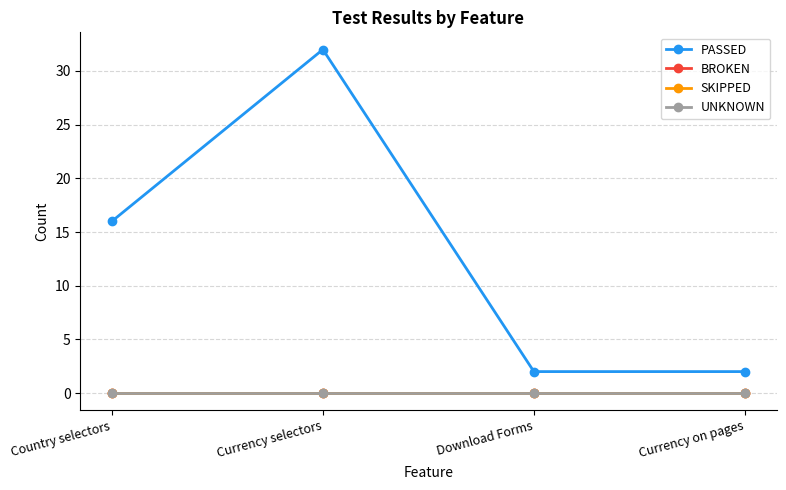

Is this an area chart (filled region under the line)?

No